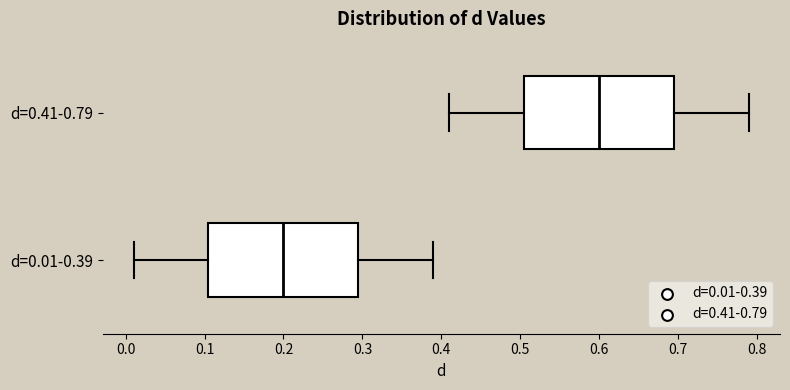

Which box has the furthest to the right median line?

d=0.41-0.79